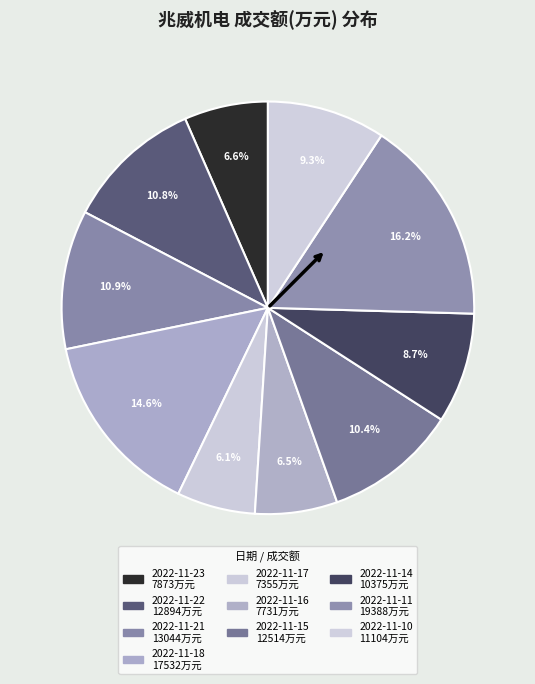

Rank the categories by value from lowest to highest.

2022-11-17, 2022-11-16, 2022-11-23, 2022-11-14, 2022-11-10, 2022-11-15, 2022-11-22, 2022-11-21, 2022-11-18, 2022-11-11